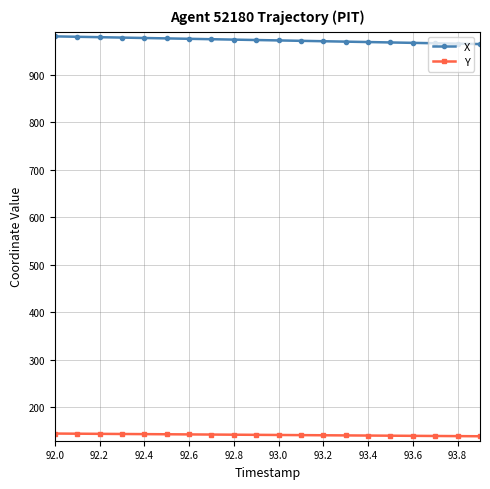

Which series has the largest total across all categories?

X